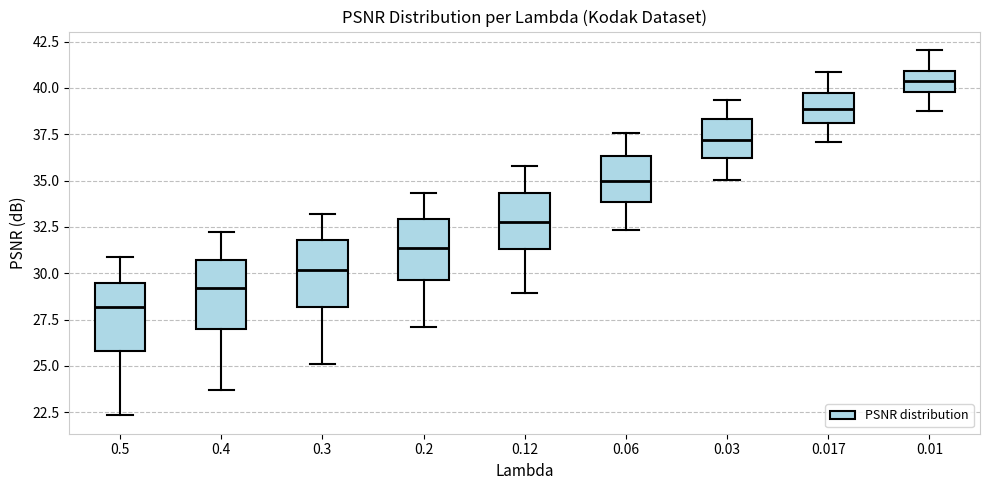

Which box's median line is the lowest?

0.5